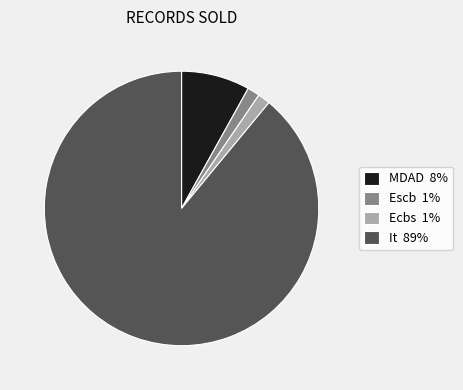

Is the sum of It 89% and Ecbs 1% greater than half?

Yes